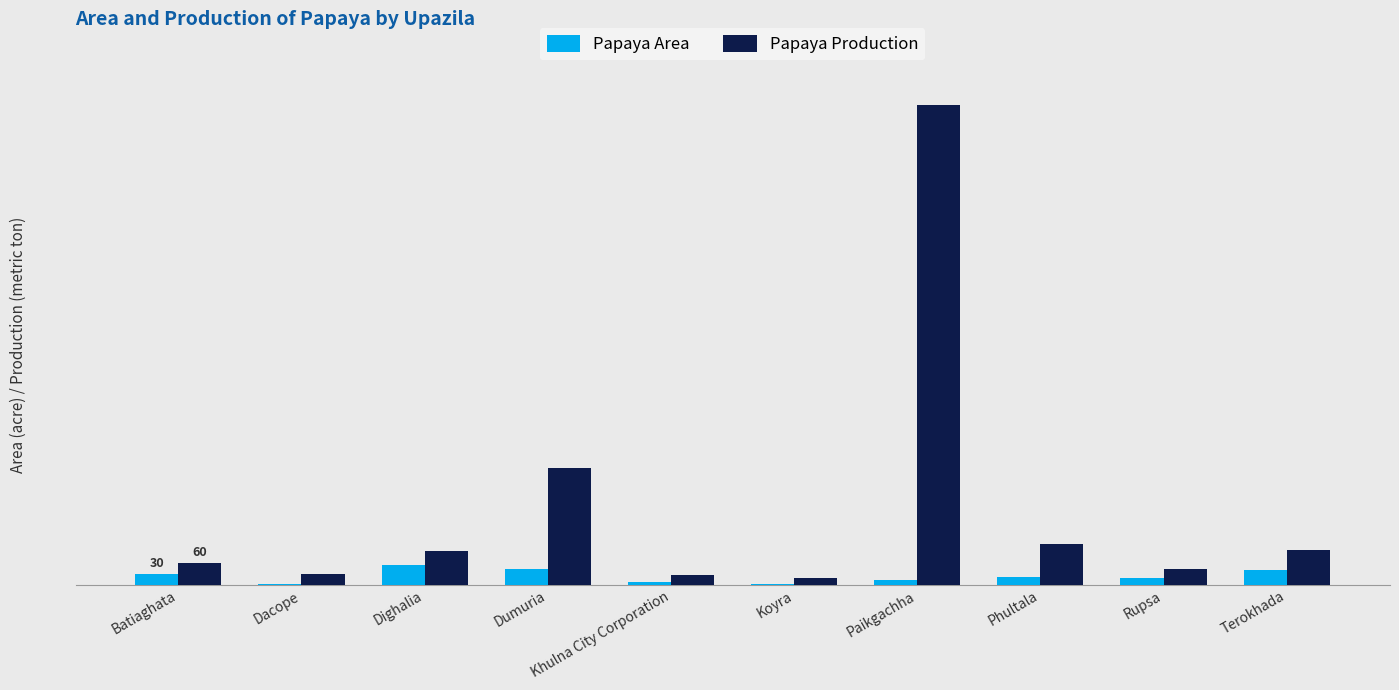

Which series changed the most between Paikgachha and Terokhada?

Papaya Production